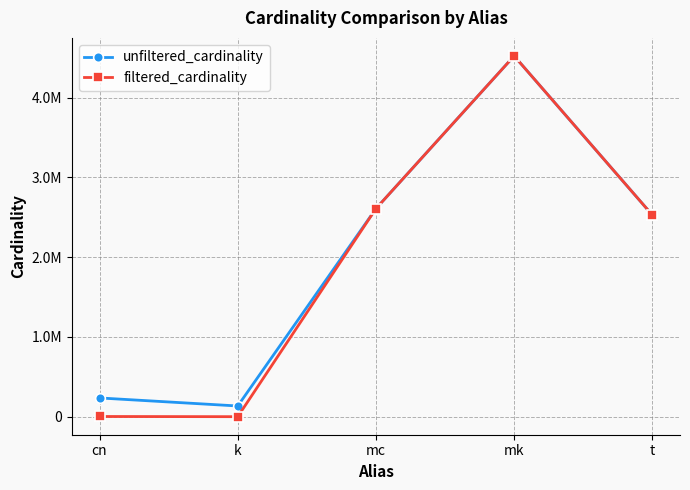

At which category is the sum across all series the highest?

mk